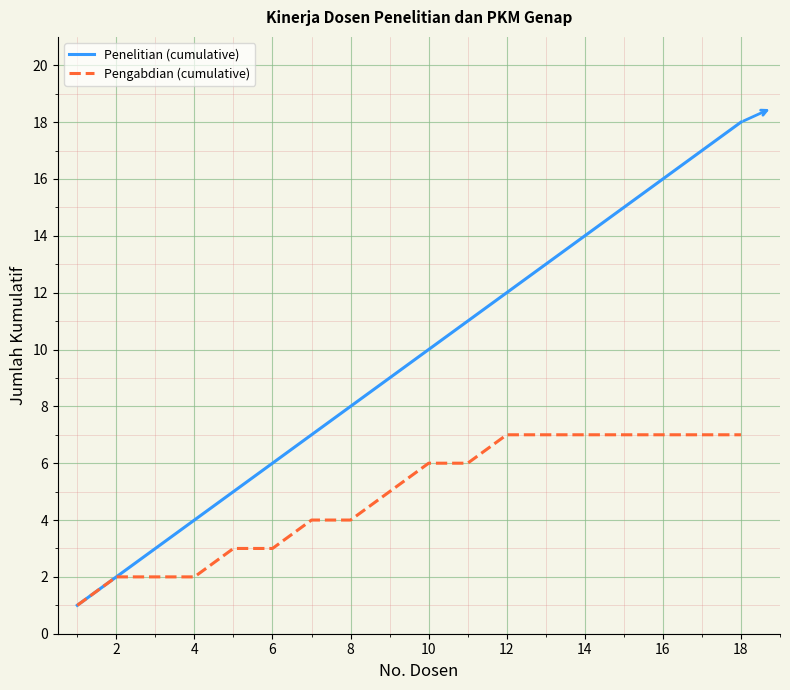

Which series has the largest total across all categories?

Penelitian (cumulative)